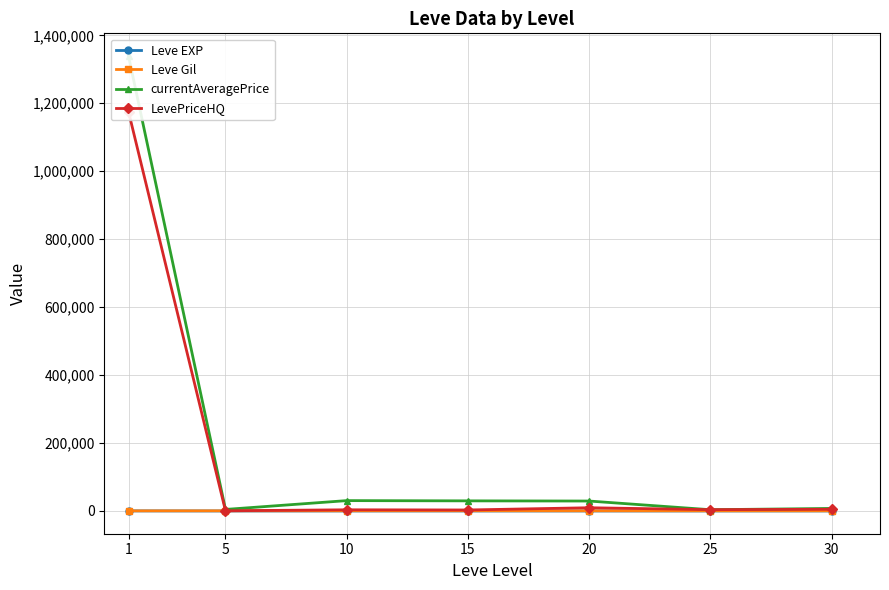

At which label is Leve EXP closest to 107?

30